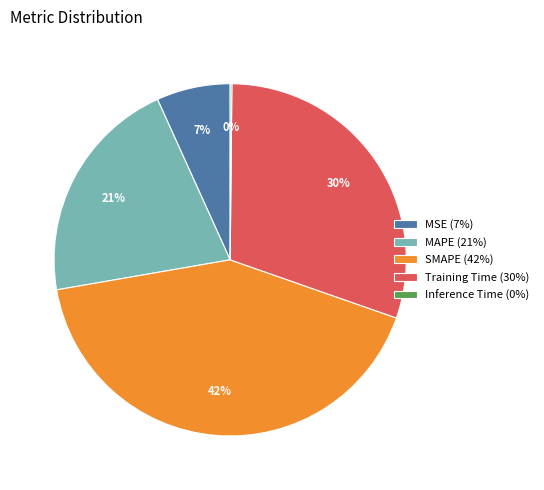

Does Training Time (30%) represent more than half of the total?

No